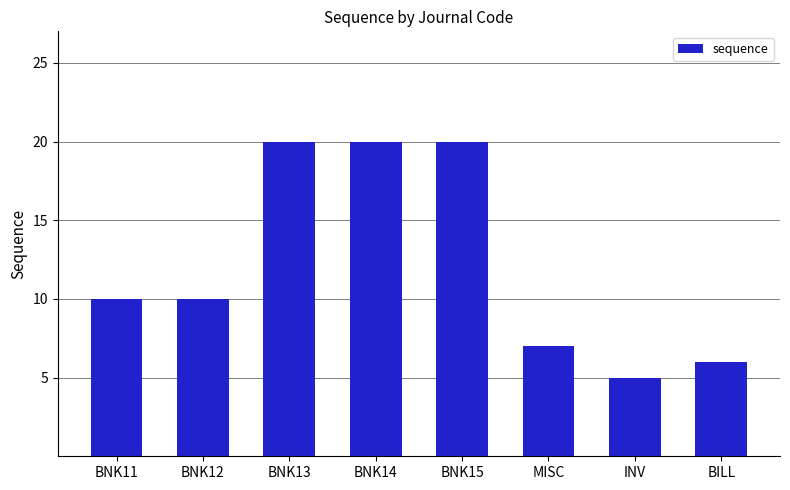

Is it true that the value at BNK12 is 10?

True